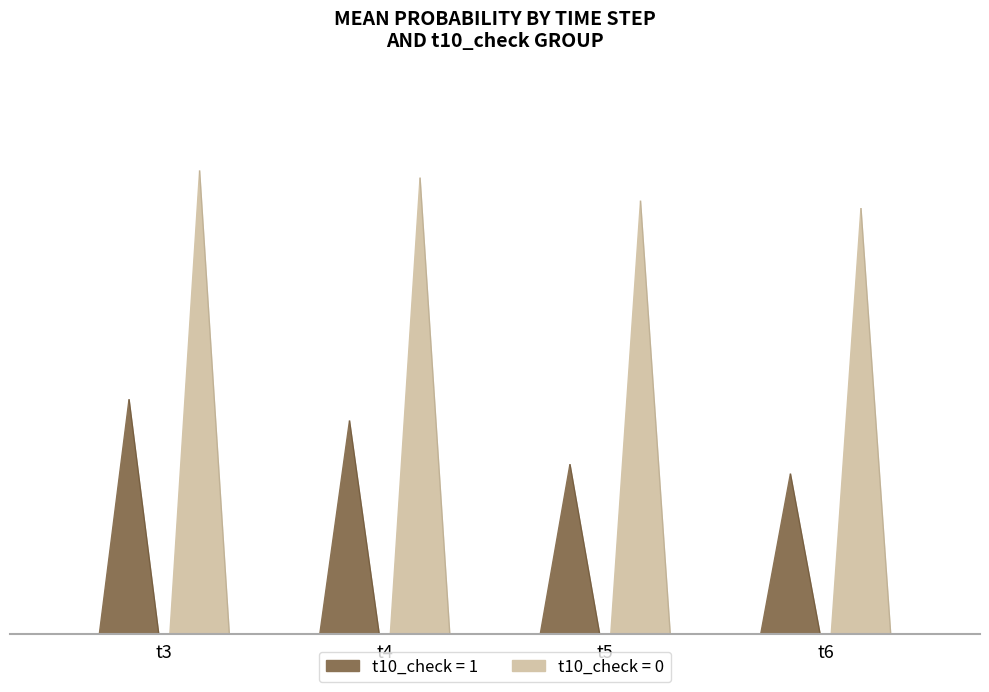

What is the value of the t3 bar at the 2nd from the left?

0.7